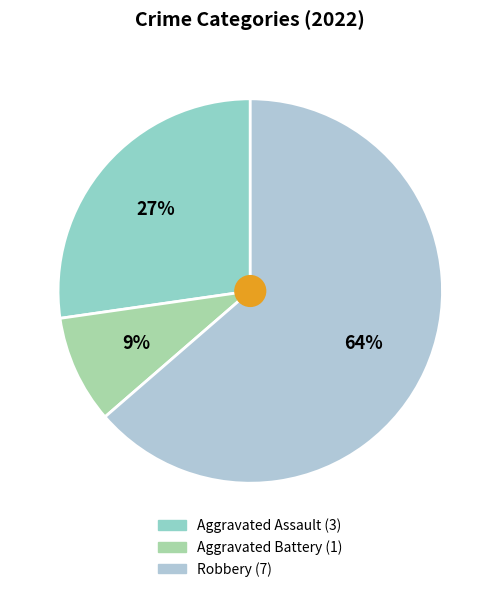

How many segments does this pie chart have?

3